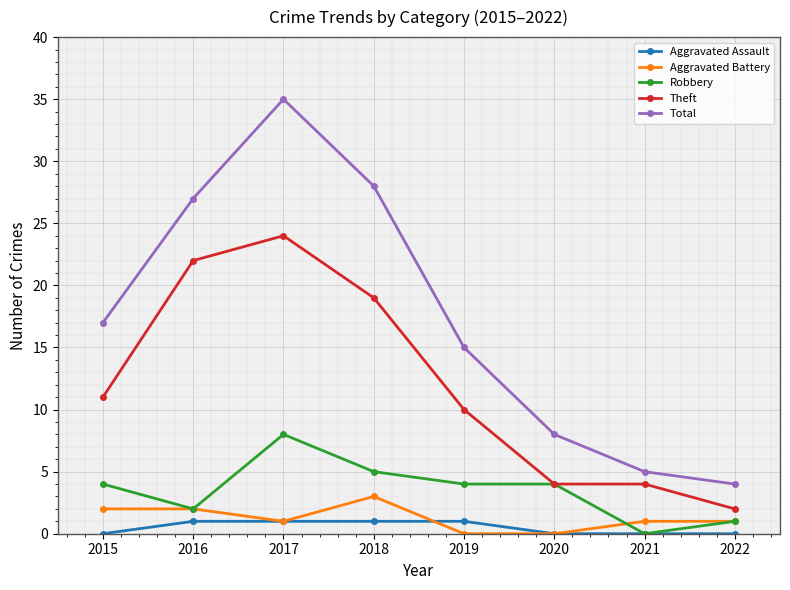

Which category has the highest value across all series?

2017